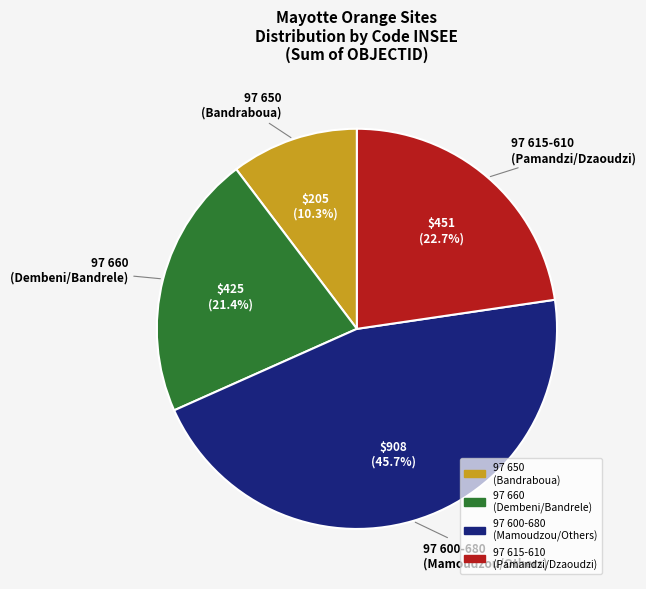

Is there any slice that represents more than half of the pie?

No